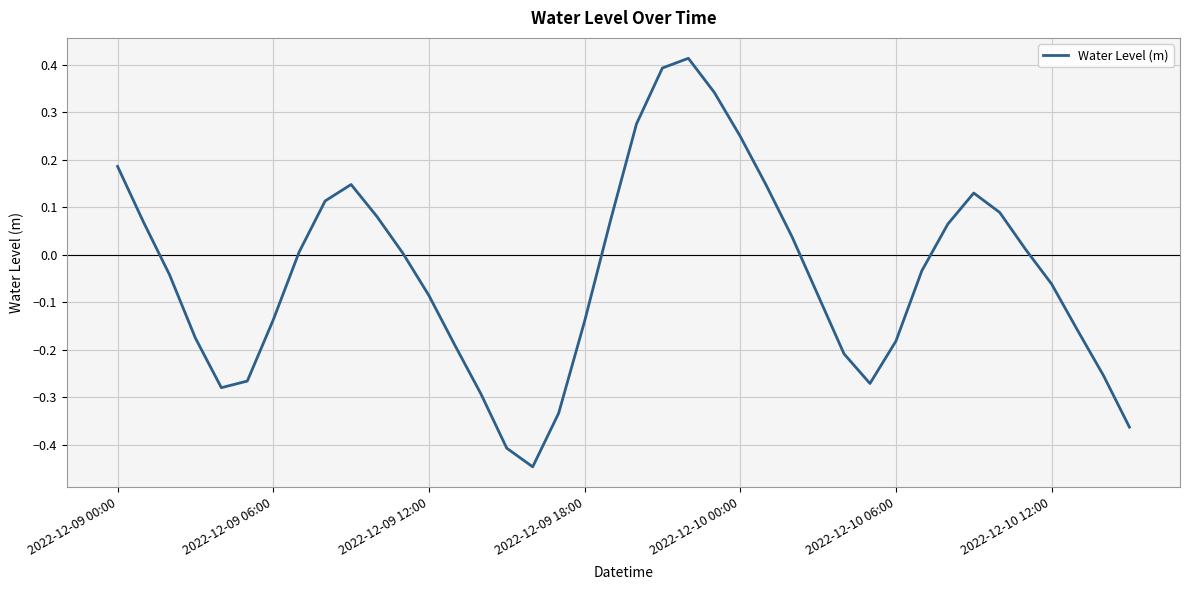

What is the difference between the maximum and minimum values?

0.9